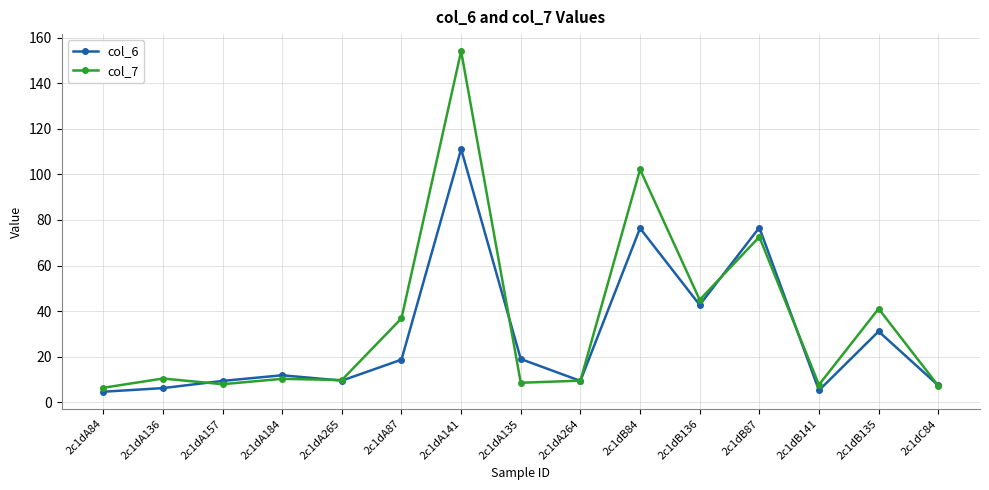

What is the label of the 15th point from the right?

2c1dA84